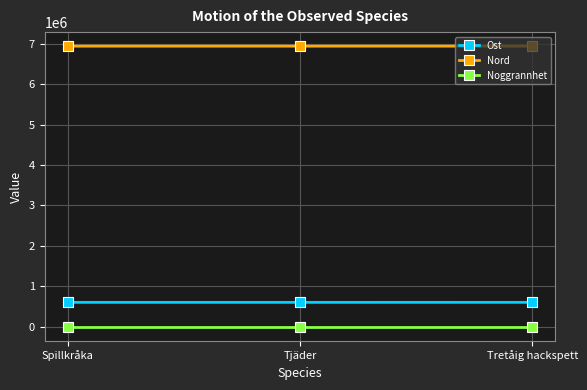

Where is Ost nearest to the value 603842?

Spillkråka